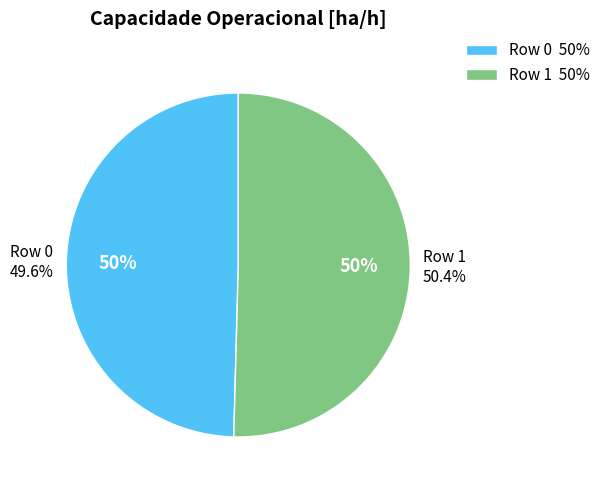

Which slice represents more than half of the pie?

Row 1